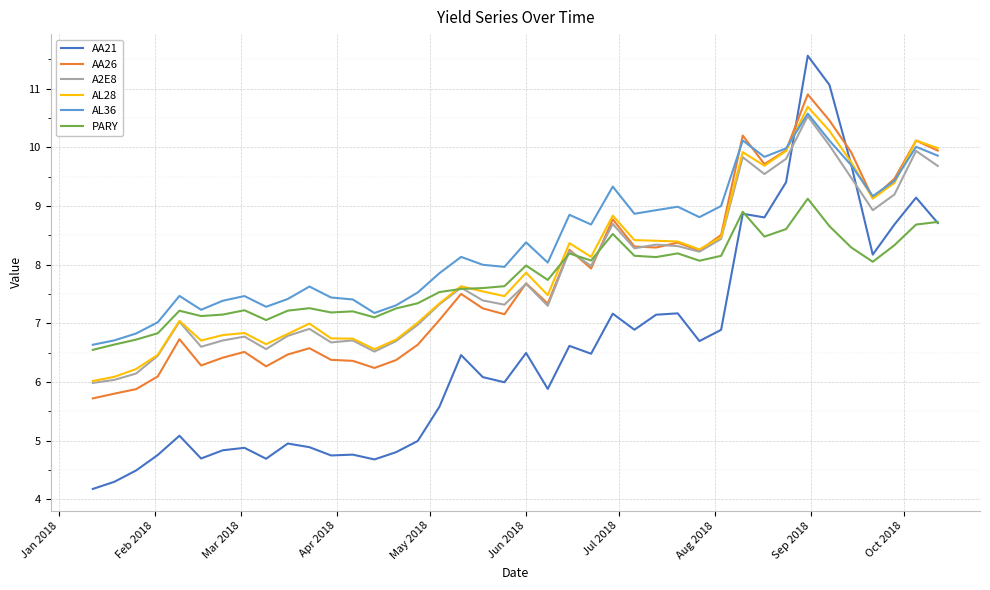

Which series has the widest spread of values?

AA21